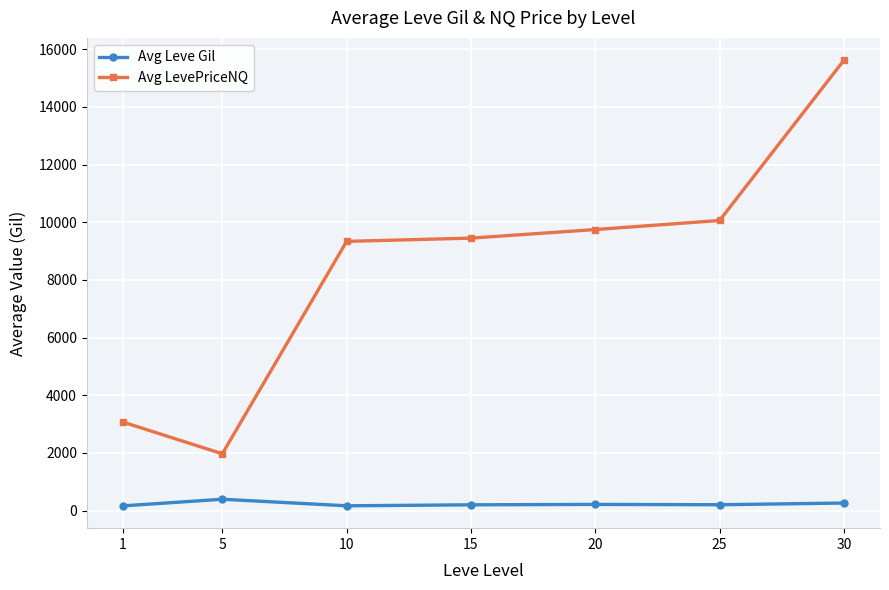

What is the value of the Avg Leve Gil point at the 1st from the left?

163.5